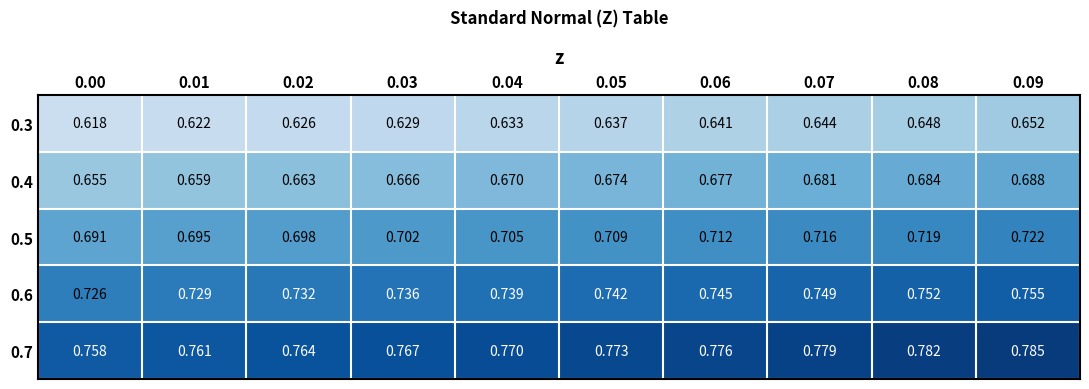

How many distinct data groups are displayed?

5